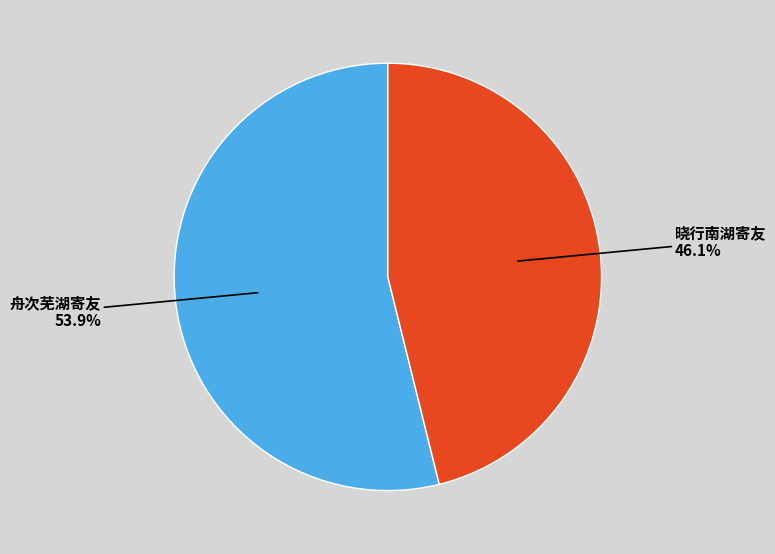

Combined, do 舟次芜湖寄友 and 晓行南湖寄友 account for over 50%?

Yes